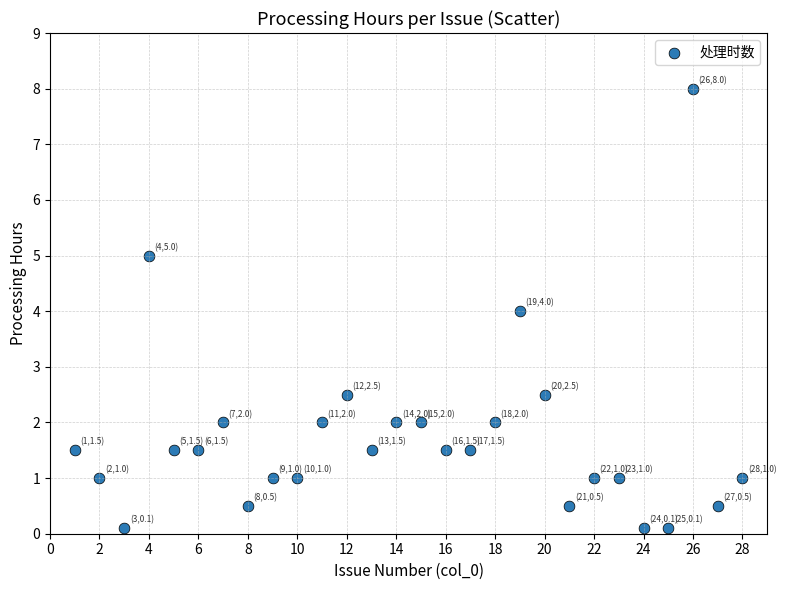

What is the range of X values (max minus min)?

27.0